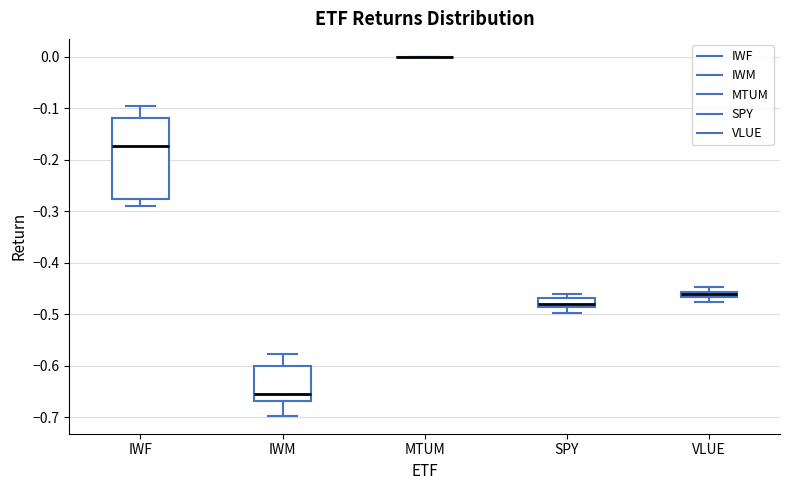

Where does the median line of the box for IWF sit on the y-axis? The values are not printed on the chart, so give them approximately, as read against the axis.

-0.17